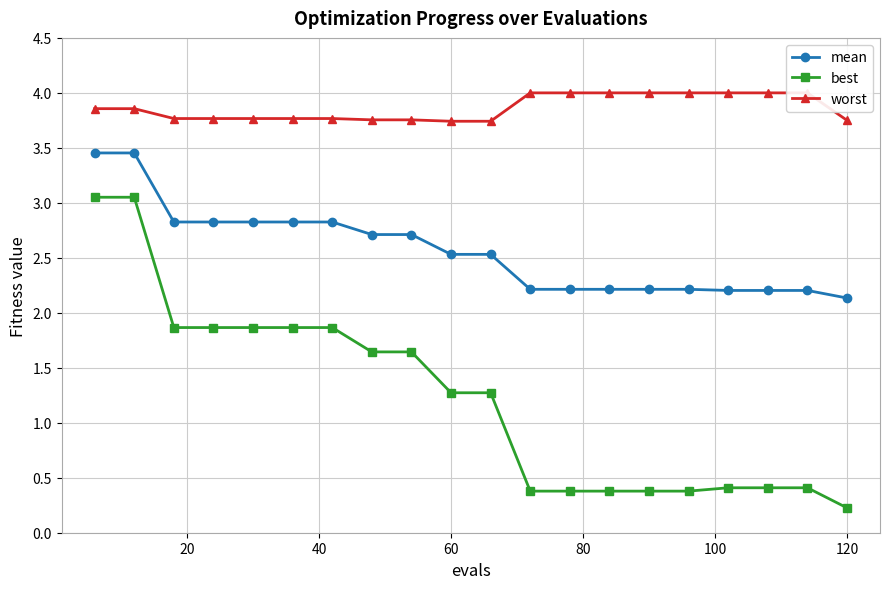

Does the chart have visible grid lines?

Yes